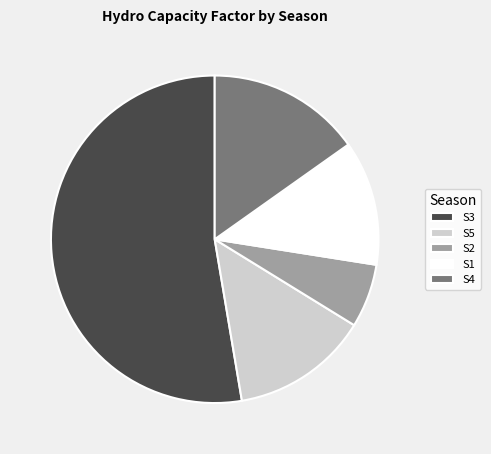

True or false: S1 accounts for 6% of the total.

False